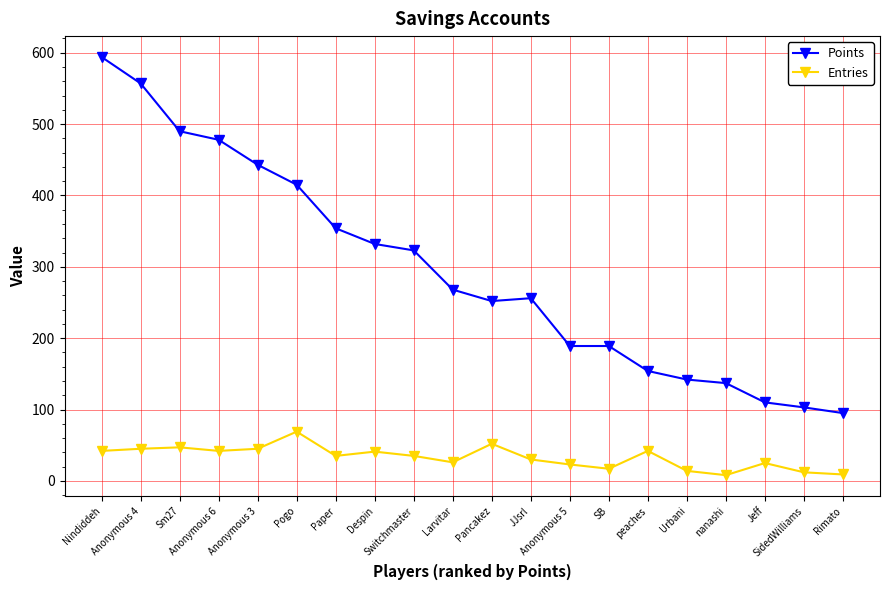

What is the difference between the Points values at JJsrl and Paper?

98